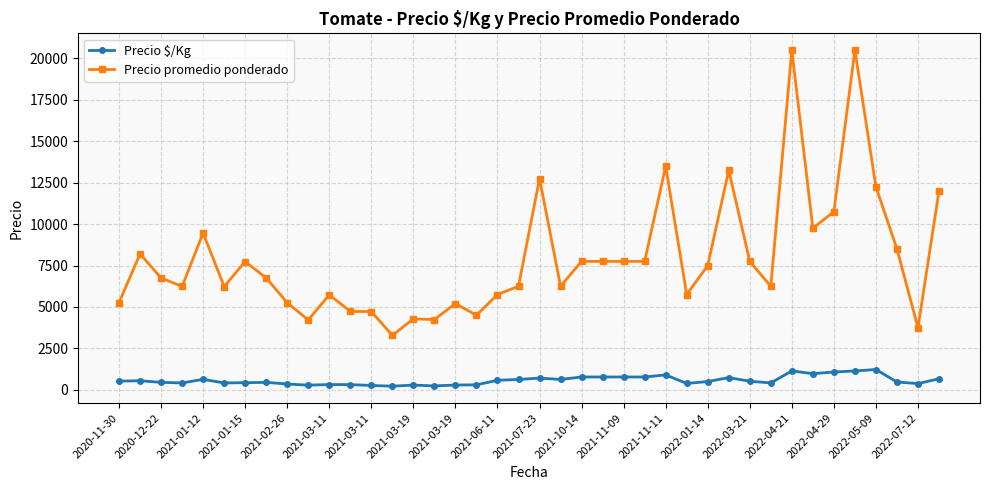

Rank the series by their average value, from highest to lowest.

Precio promedio ponderado, Precio $/Kg